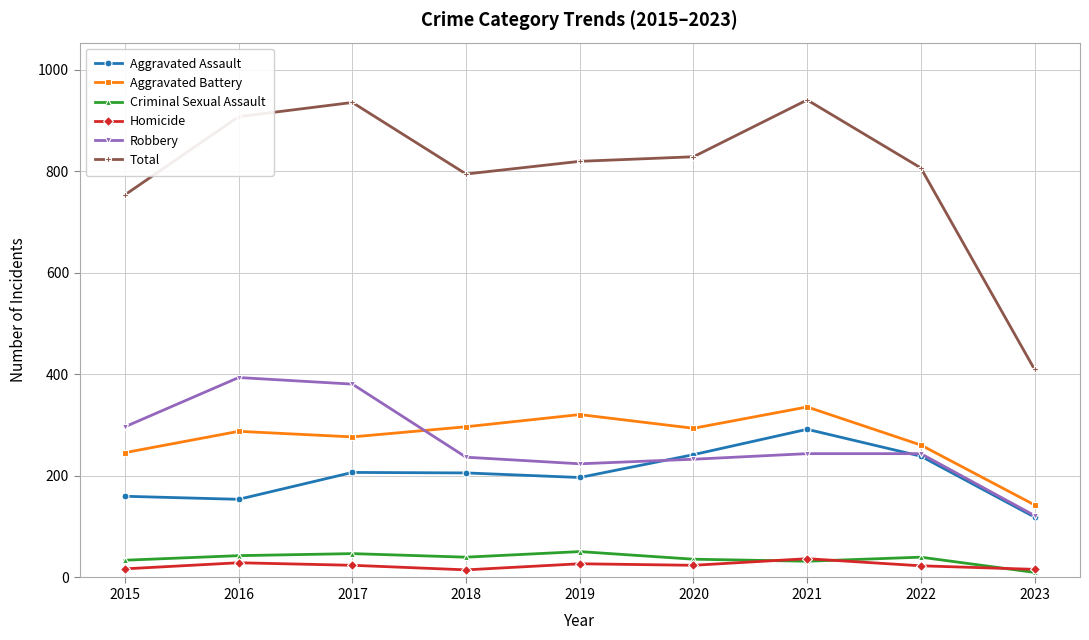

Rank the series by their maximum value, from lowest to highest.

Homicide, Criminal Sexual Assault, Aggravated Assault, Aggravated Battery, Robbery, Total